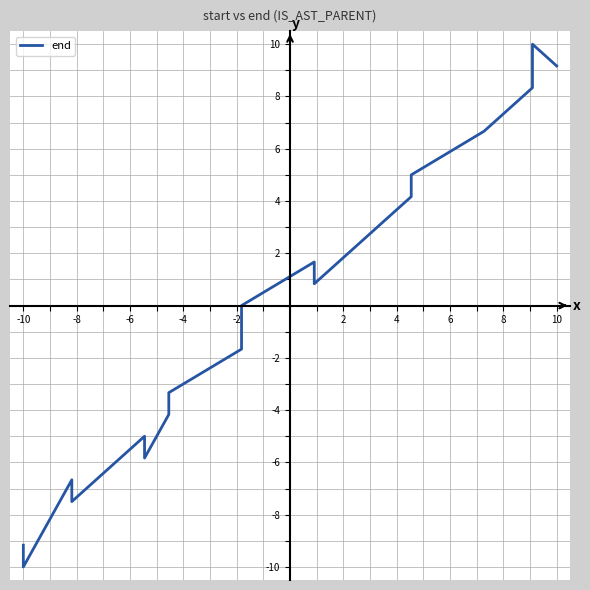

How many lines are shown in the chart?

1